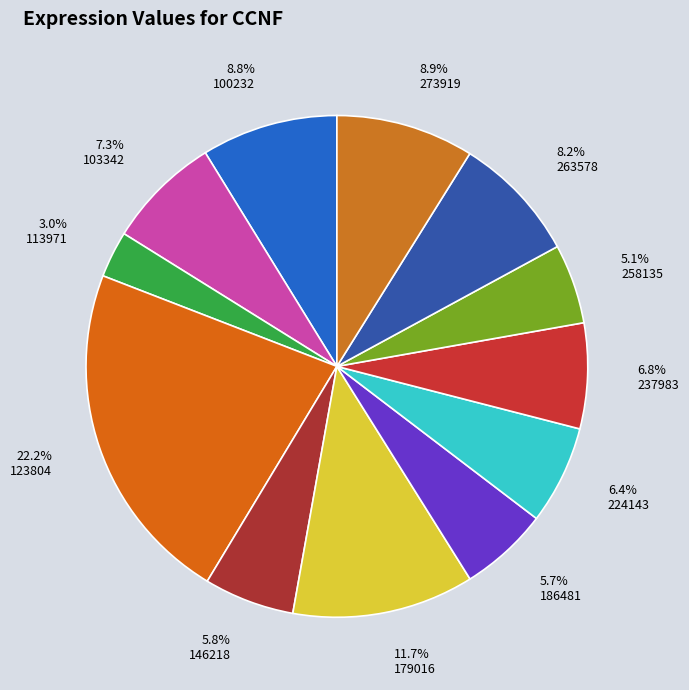

How many segments does this pie chart have?

12